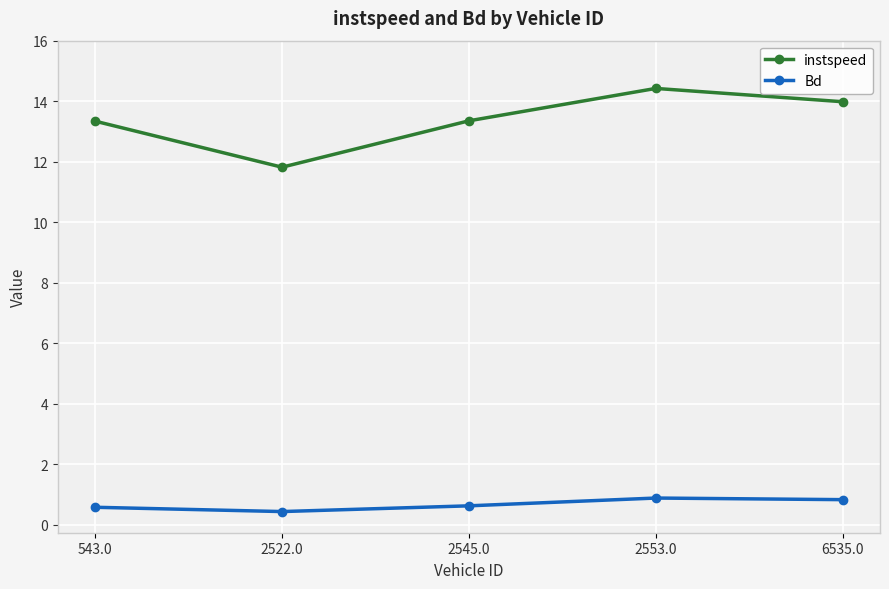

Which series has the largest range (max minus min)?

instspeed